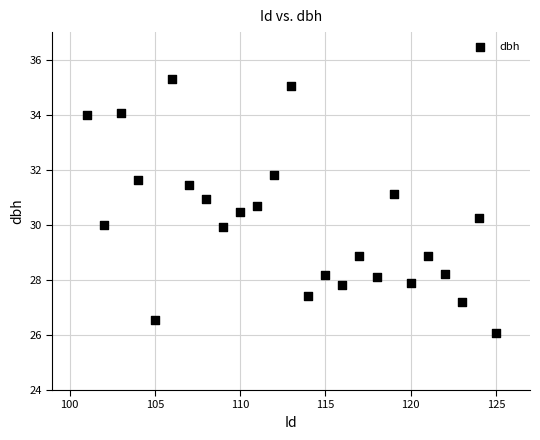

What is the range of X values (max minus min)?

24.0